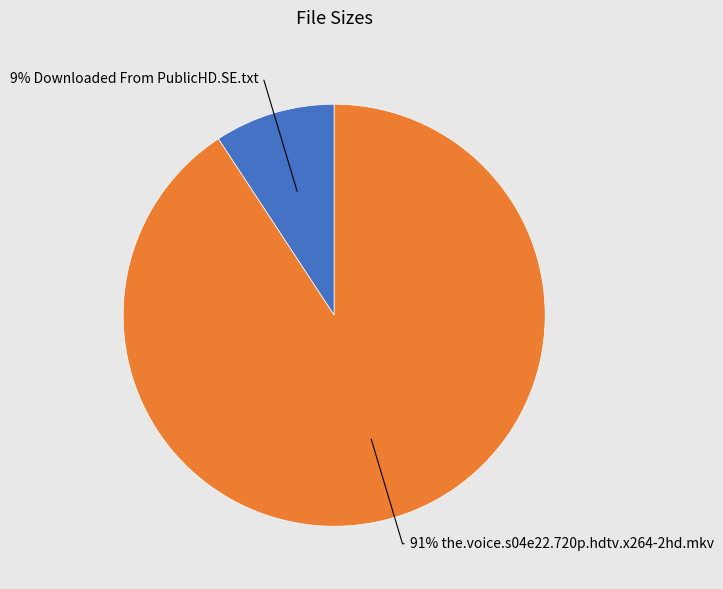

Is the sum of 91% the.voice.s04e22.720p.hdtv.x264-2hd.mkv and 9% Downloaded From PublicHD.SE.txt greater than half?

Yes